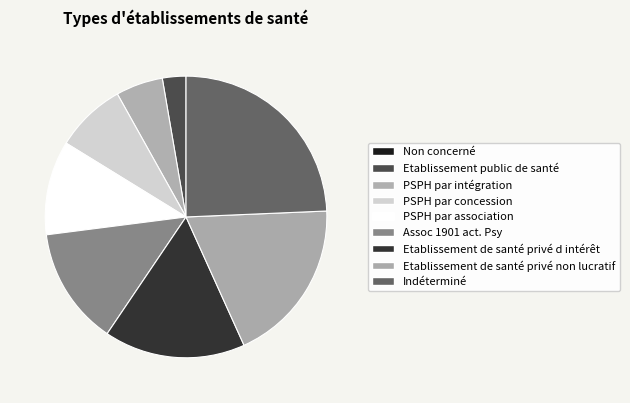

To the nearest percent, what percentage of the pie is PSPH par association?

11%